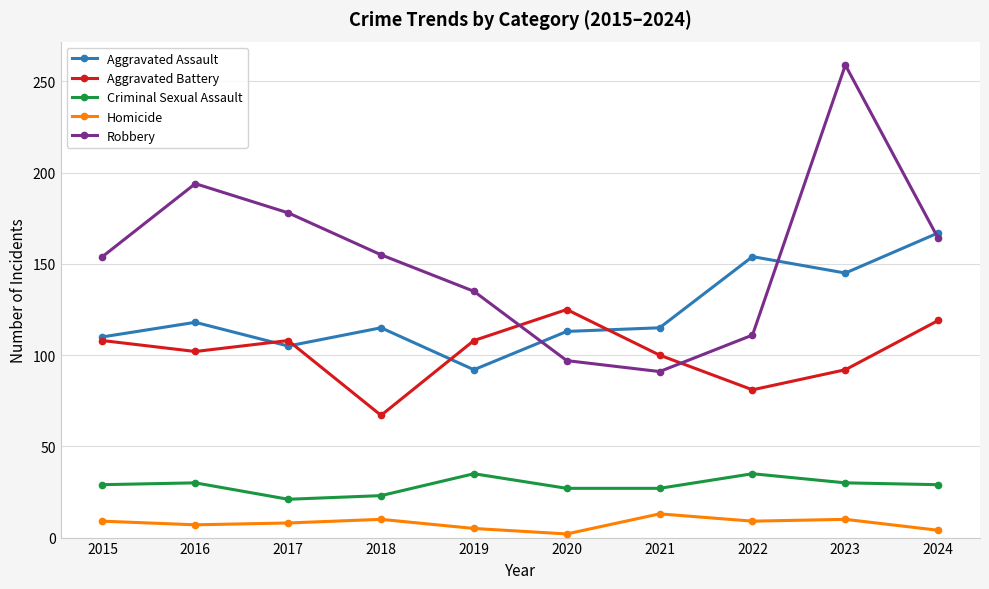

What is the difference between the Homicide values at 2018 and 2020?

8